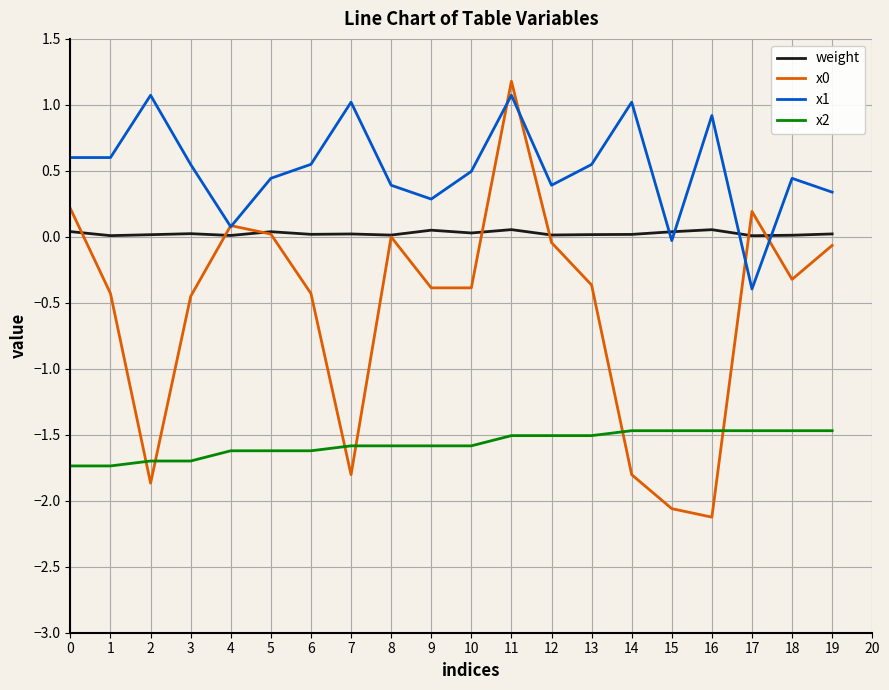

Which series has the largest total across all categories?

x1